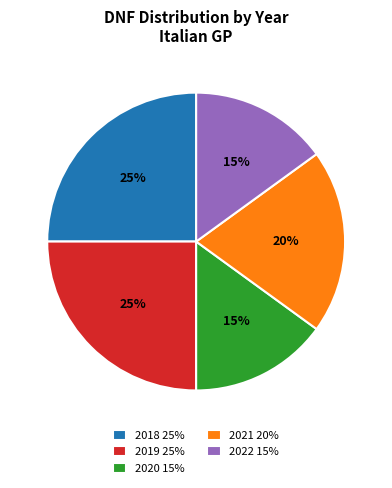

To the nearest percent, what is the difference between the largest and smallest slice percentages?

10%